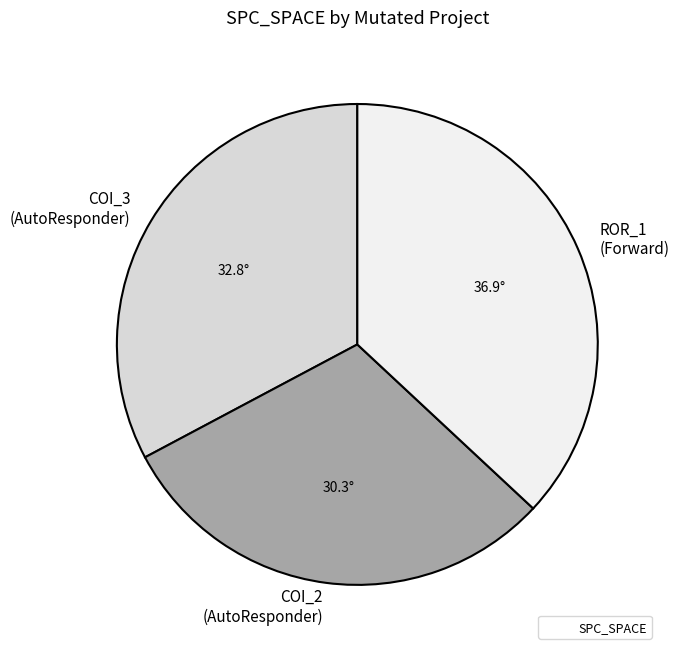

Does any single category account for the majority?

No